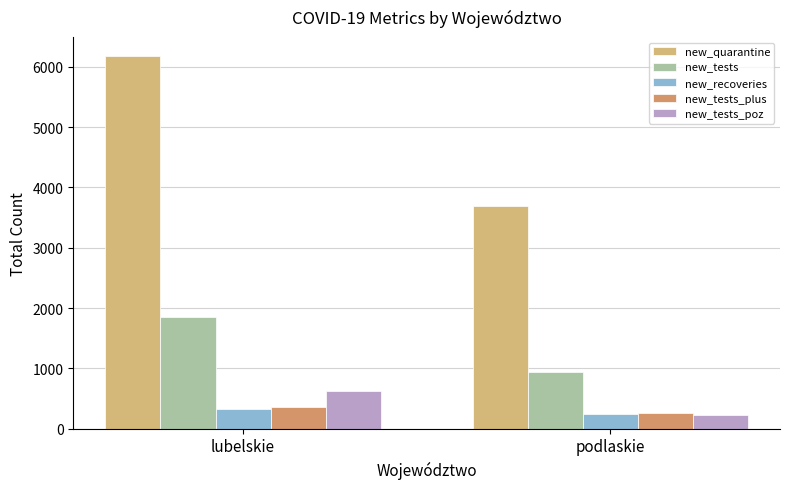

At podlaskie, list the series in order from largest to smallest.

new_quarantine, new_tests, new_tests_plus, new_recoveries, new_tests_poz